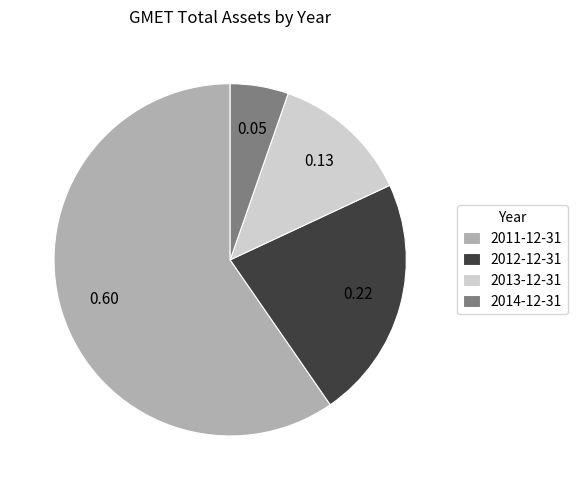

Which category has the smallest portion of the pie?

2014-12-31